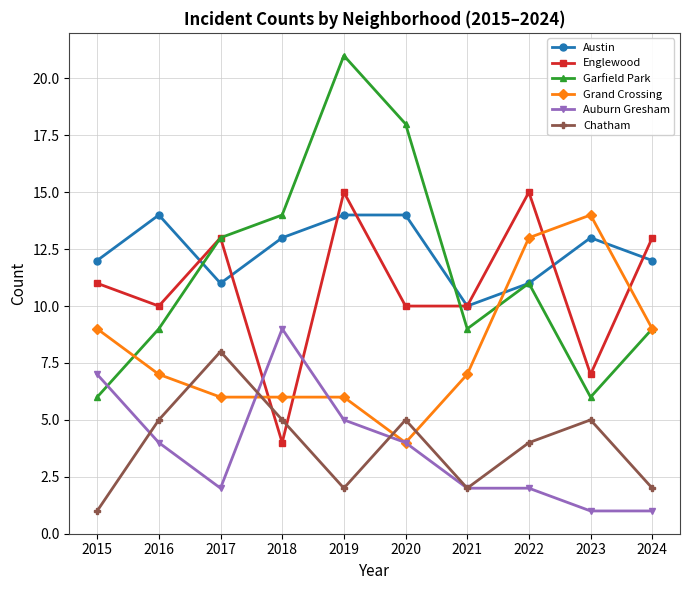

How many distinct data groups are displayed?

6